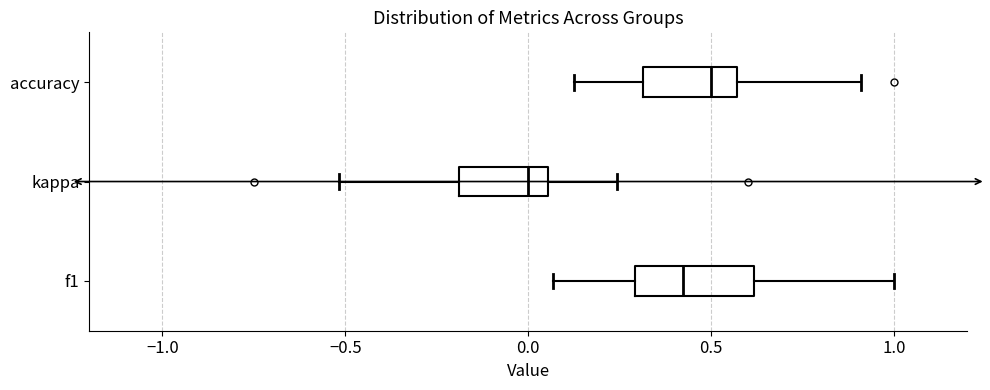

Which box has the furthest to the left median line?

kappa